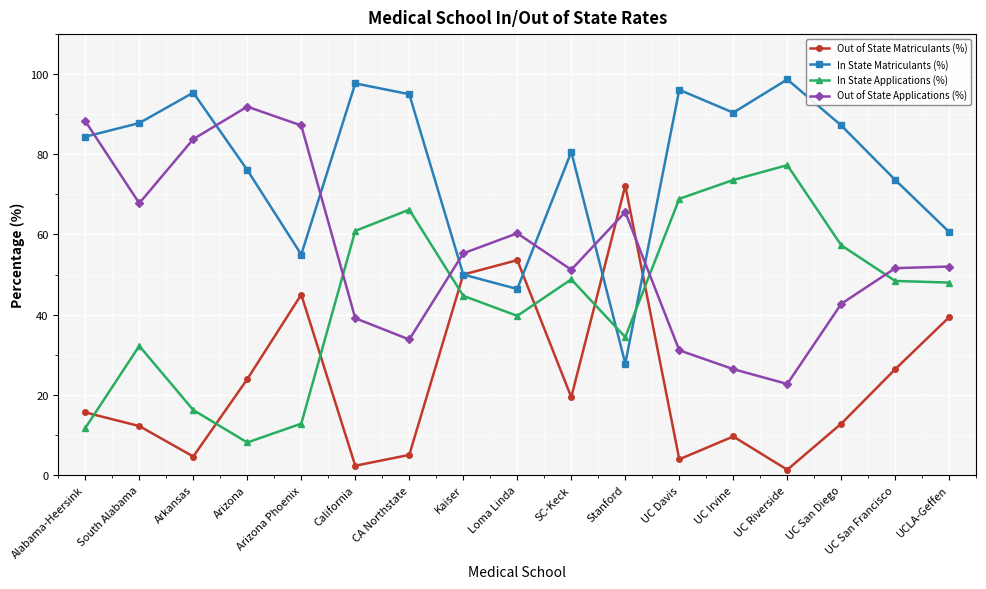

What is the difference between the In State Applications (%) values at SC-Keck and UC Davis?

20.1